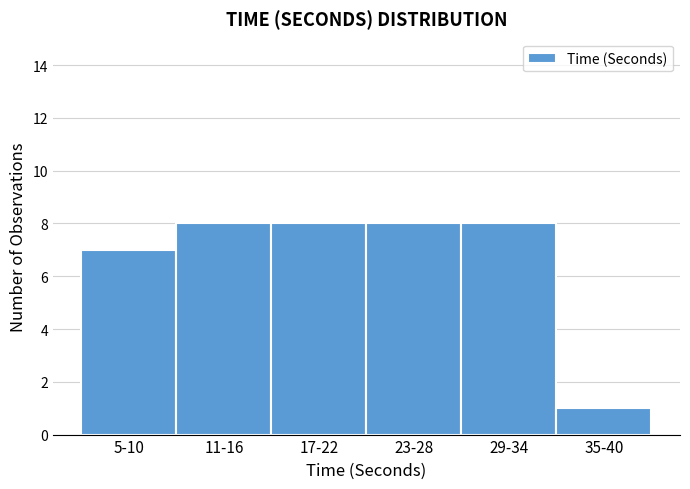

Reading left to right, extract all data points from this chart.

5-10=7	11-16=8	17-22=8	23-28=8	29-34=8	35-40=1